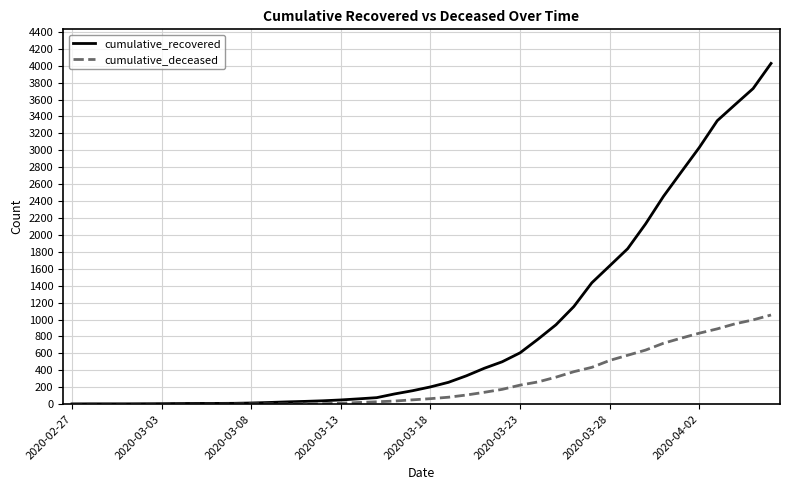

Which series has the largest total across all categories?

cumulative_recovered